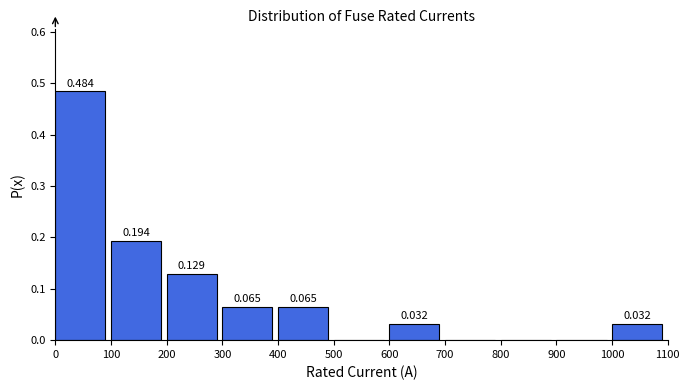

Over which range of the x-axis is the bar tallest?

0 to 100